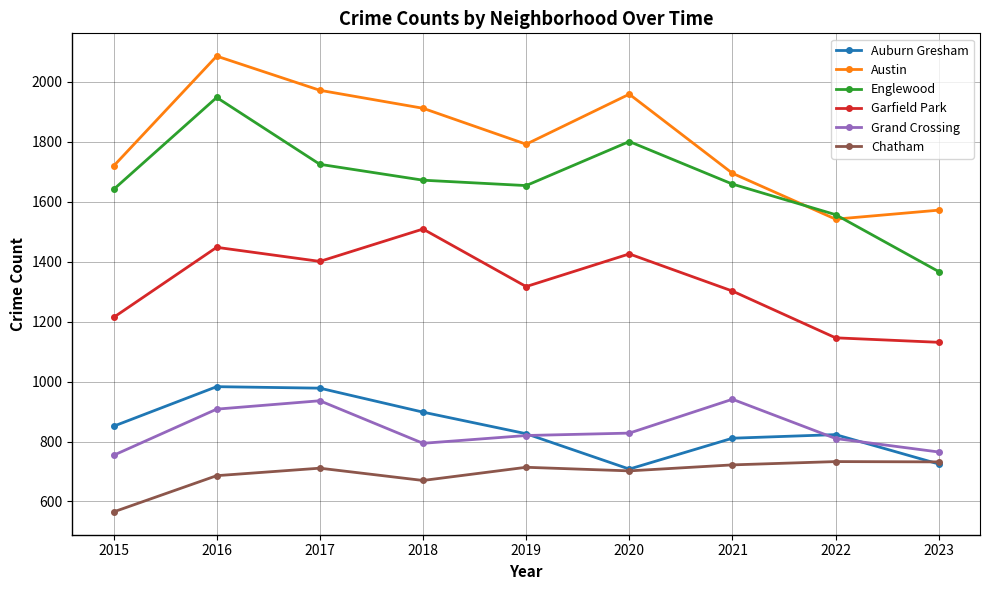

The Austin series shows 563 at 2017. True or false?

False